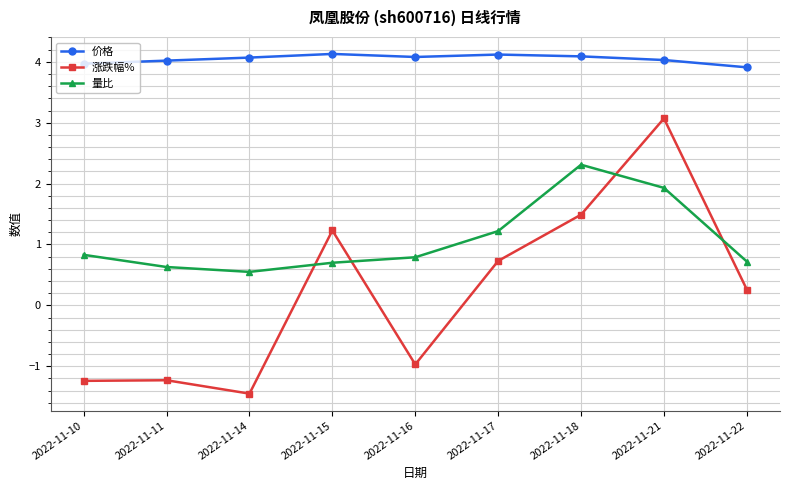

True or false: 涨跌幅% and 价格 intersect in this chart.

False